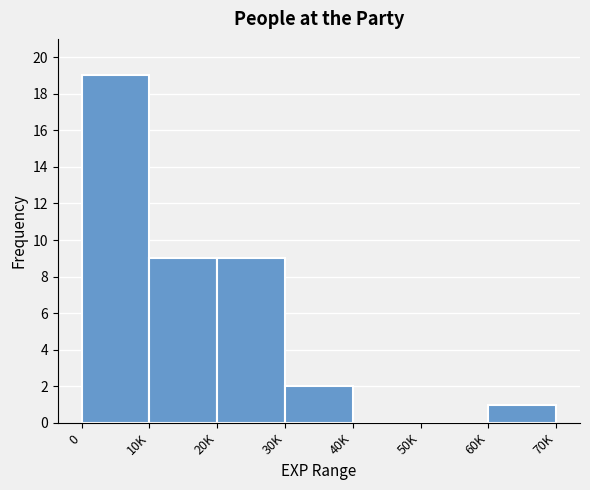

Reading left to right, transcribe all the data shown in this chart.

0=19	10K=9	20K=9	30K=2	40K=0	50K=0	60K=1